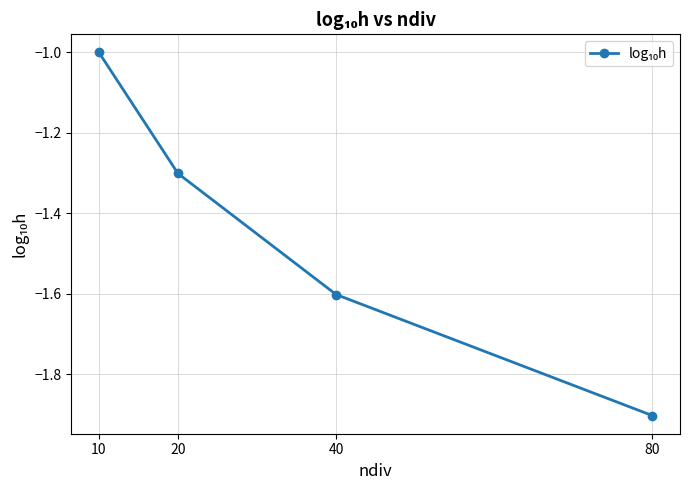

What is the difference between the second highest and minimum values?

0.6